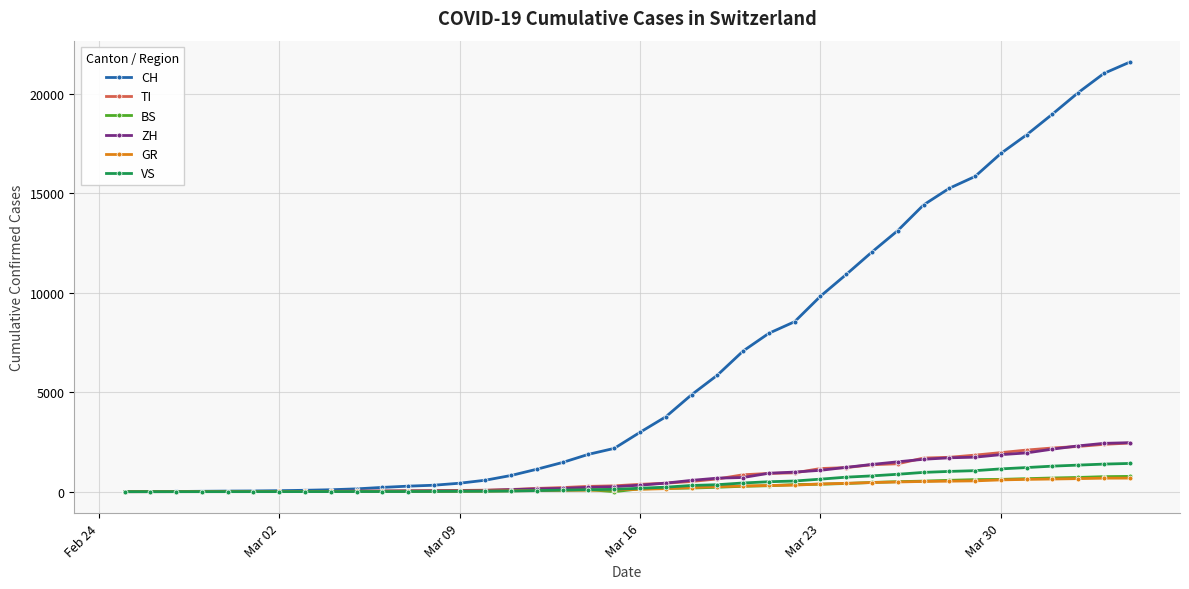

What is the maximum value for ZH?

2461